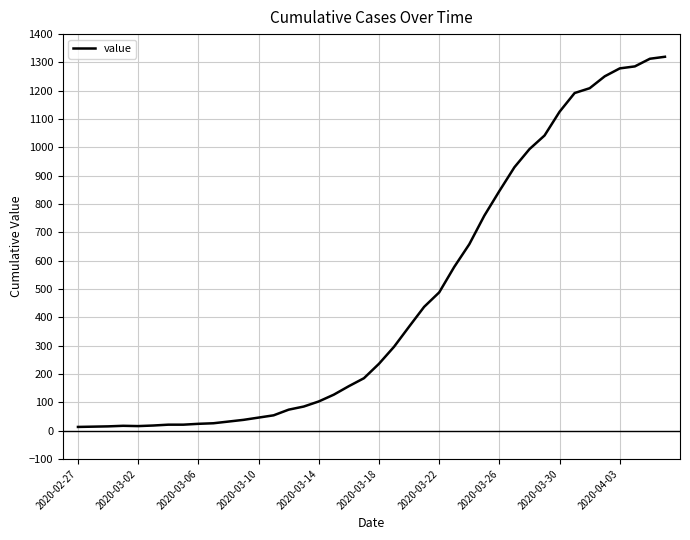

Count the number of data series in this chart.

1